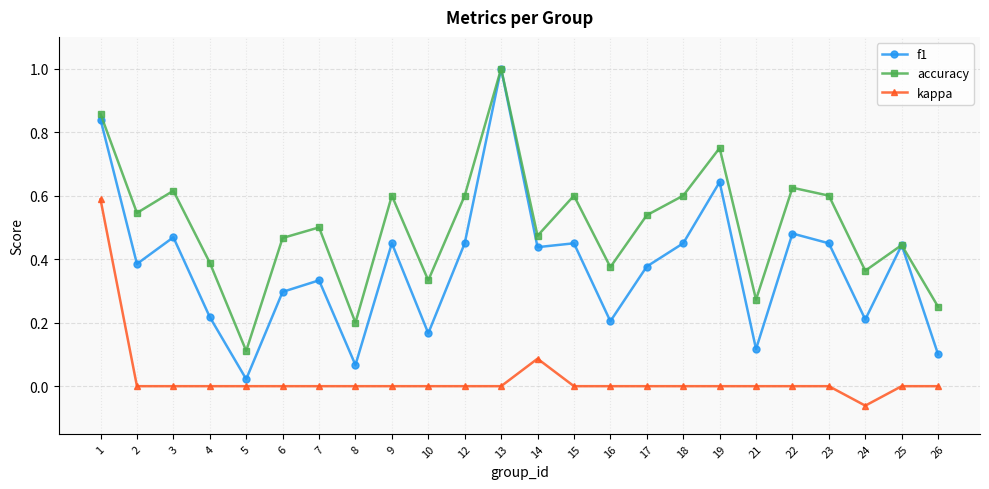

Which series has the largest total across all categories?

accuracy